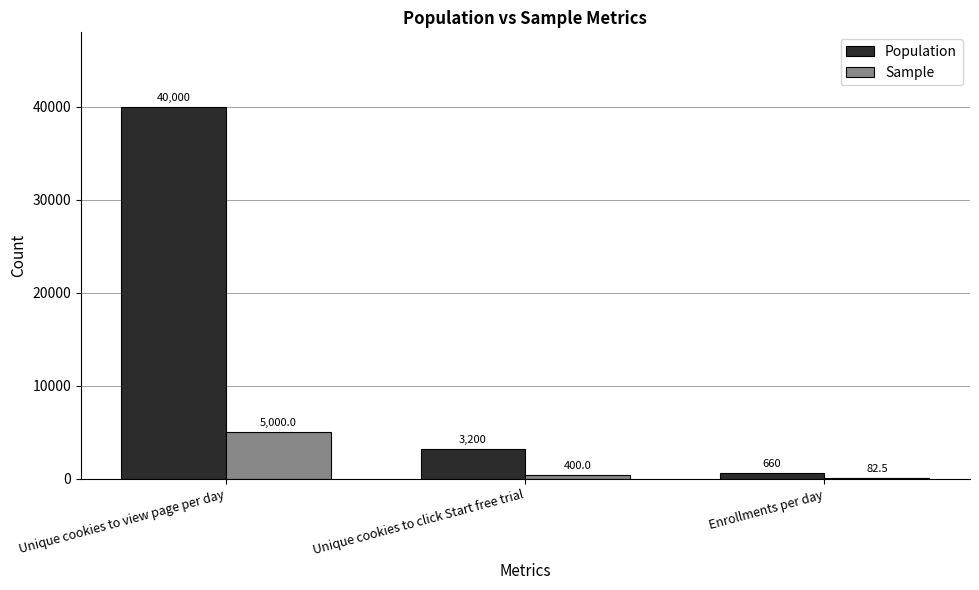

Between Unique cookies to view page per day and Unique cookies to click Start free trial, which series saw the biggest shift?

Population